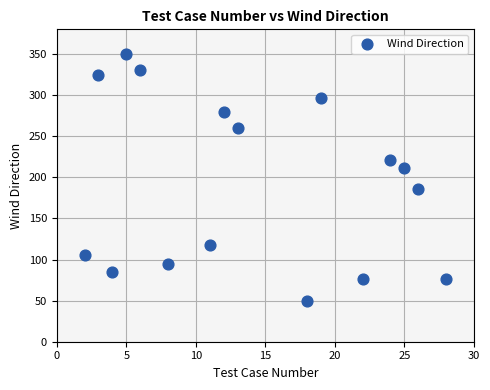

What is the range of Y values (max minus min)?

300